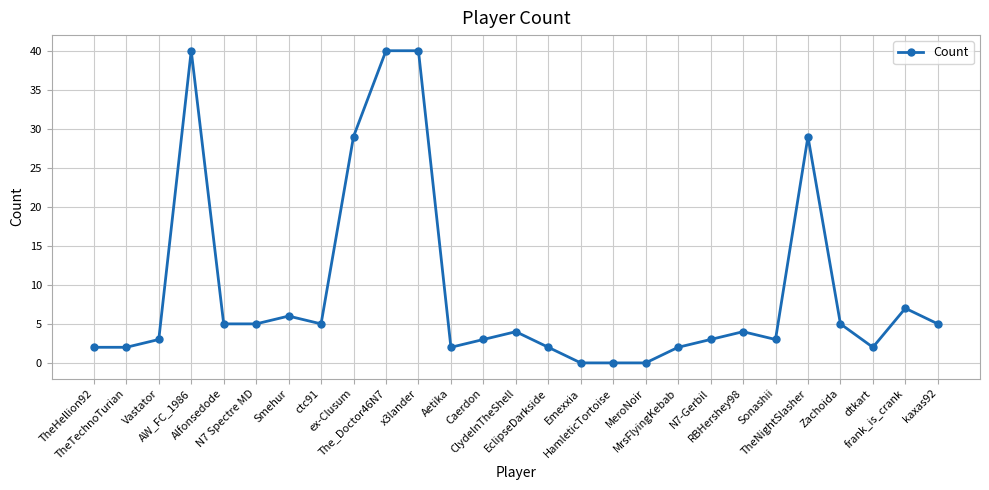

What is the greatest value displayed?

40